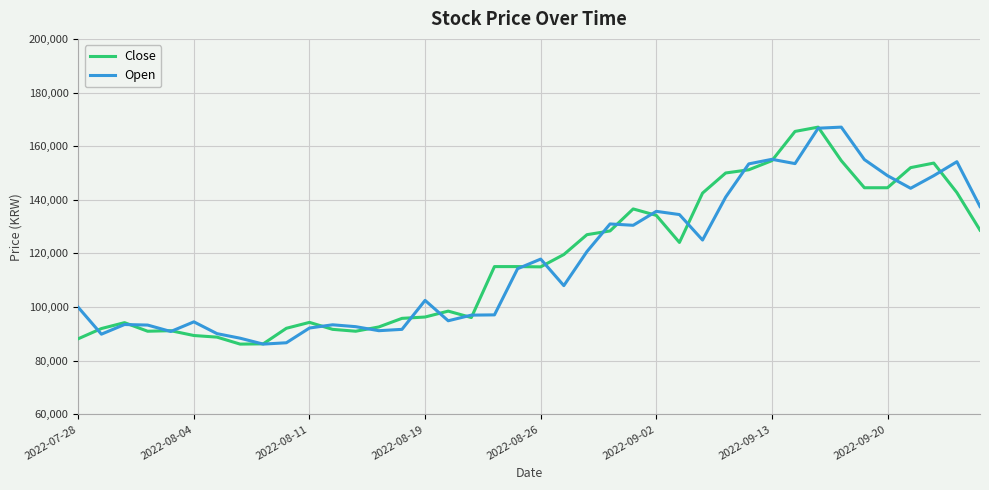

What is the greatest value displayed?

167100